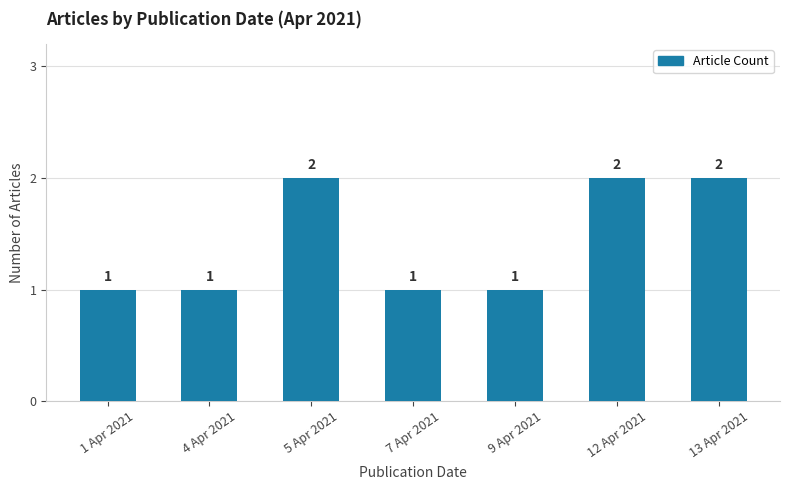

What is the value of the 2nd bar from the left?

1